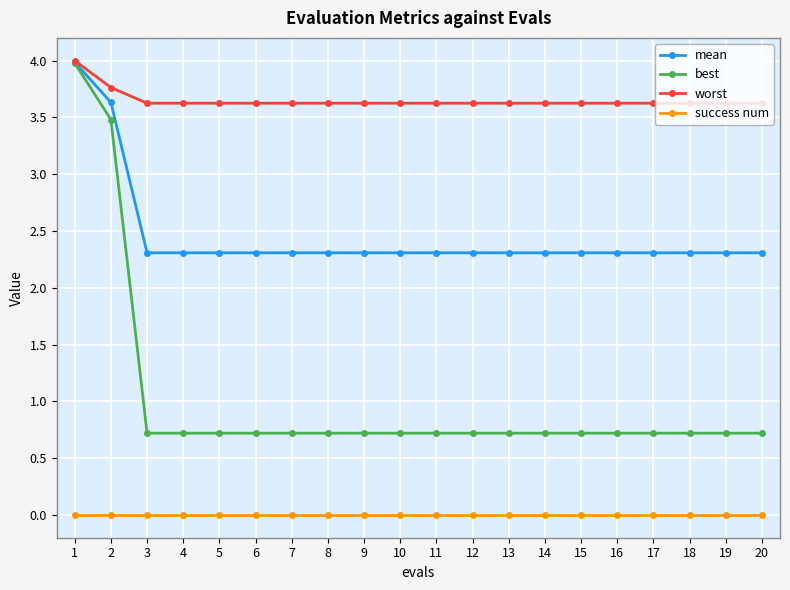

At 5, list the series in order from largest to smallest.

worst, mean, best, success num